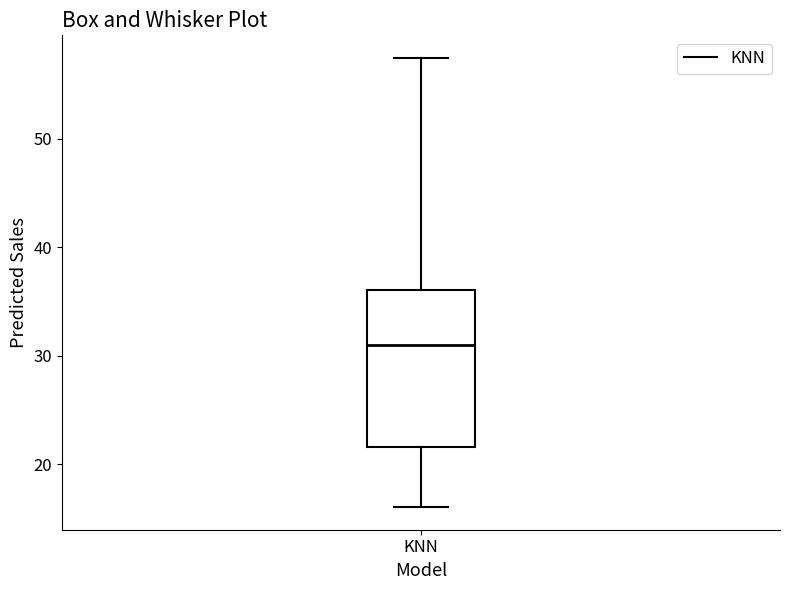

Where is the upper edge of the box for KNN on the y-axis? The values are not printed on the chart, so give them approximately, as read against the axis.

36